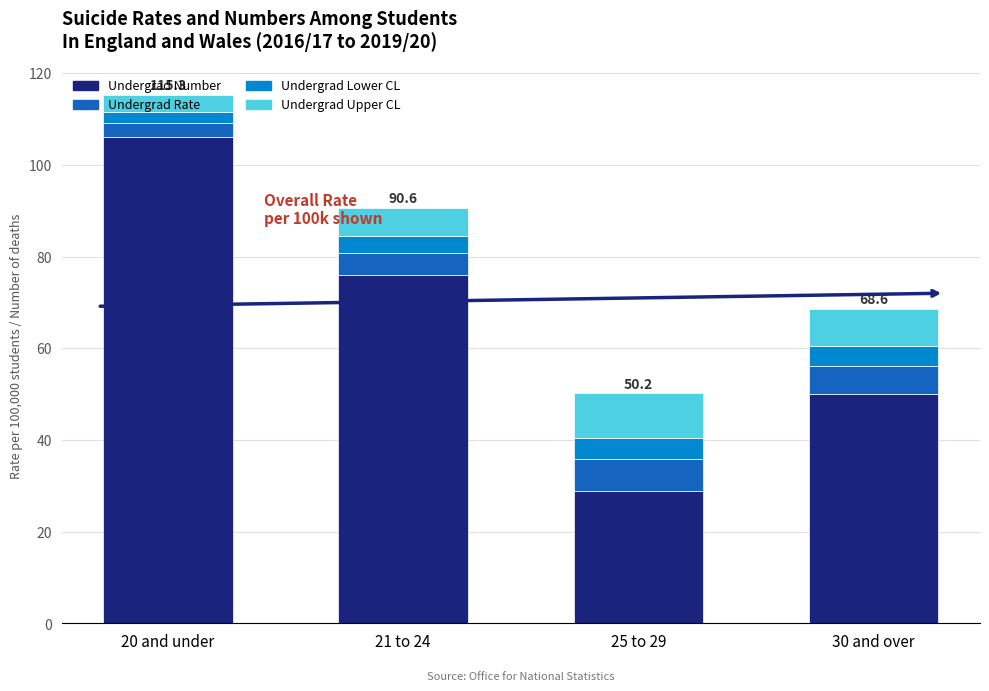

What is the total value across all series at 25 to 29?

50.2